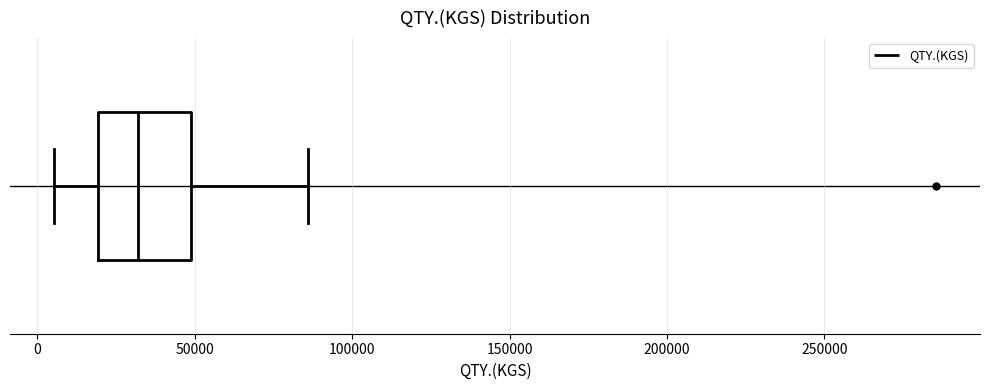

Transcribe this box plot: give where the median line is, the range the box spans, and where the two whiskers end, as read against the x-axis. The values are not printed on the chart, so give them approximately, as read against the axis.

median 30000, box 20000 to 50000, whiskers 5000 to 85000